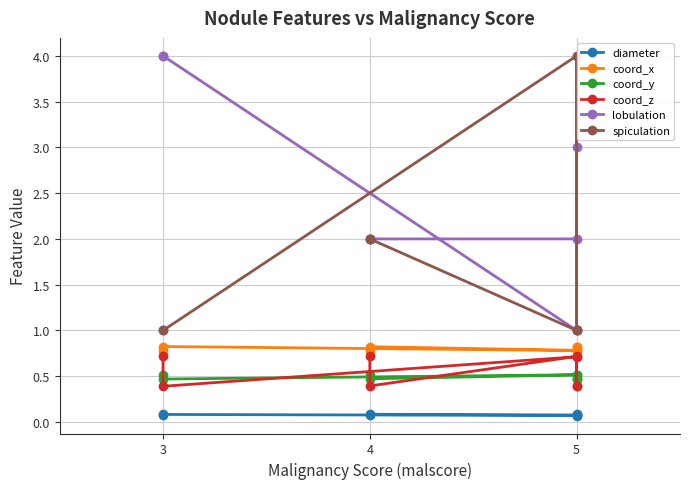

What is the smallest value displayed?

0.1